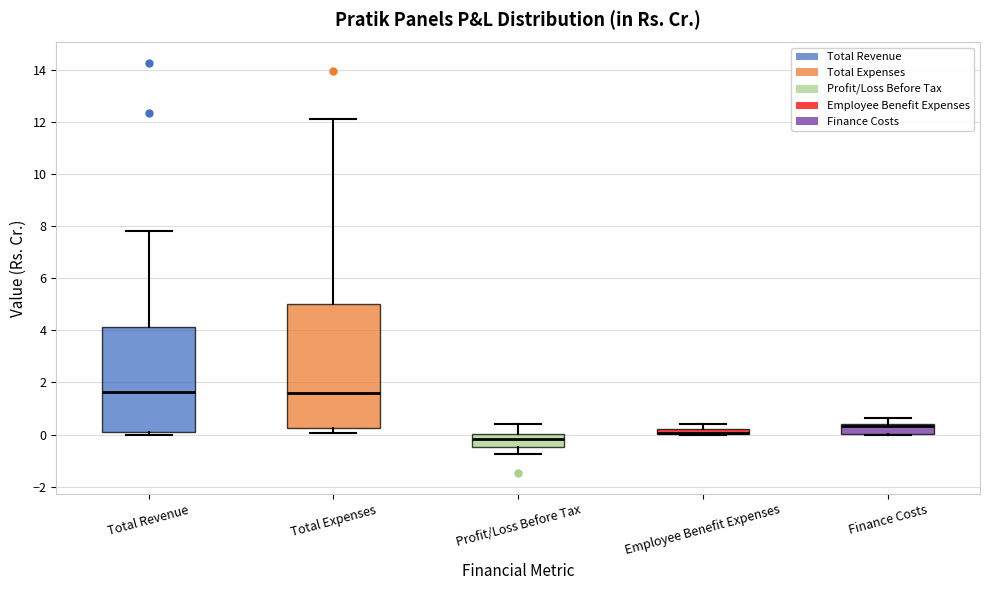

Which box is the tallest, from its lower edge to its upper edge?

Total Expenses